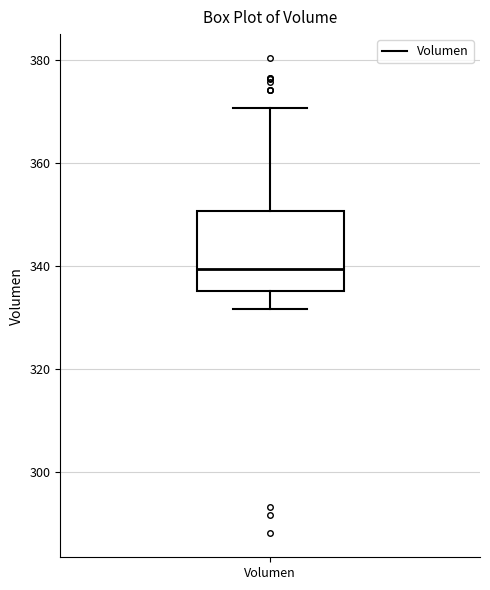

Read this box plot against the y-axis: the position of the median line, the range covered by the box, and the ends of both whiskers. The values are not printed on the chart, so give them approximately, as read against the axis.

median 340, box 336 to 350, whiskers 332 to 370